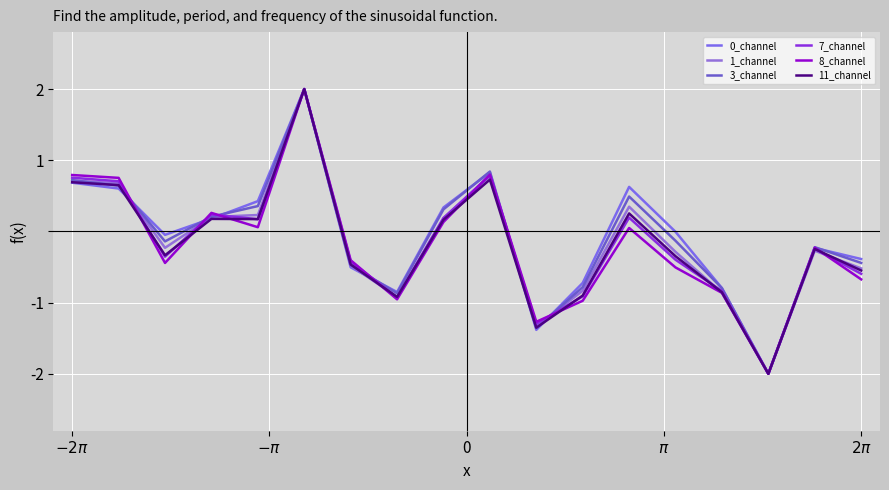

How many times do 3_channel and 0_channel cross each other?

7